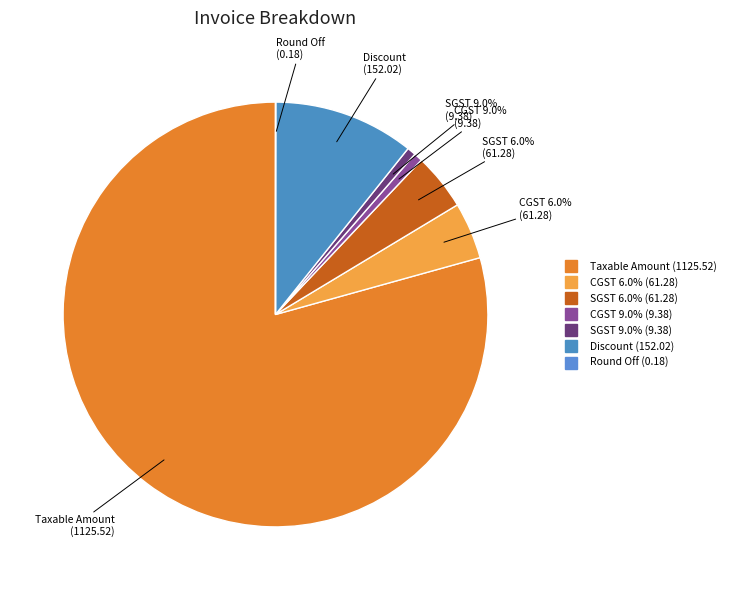

How many slices are in this pie chart?

7